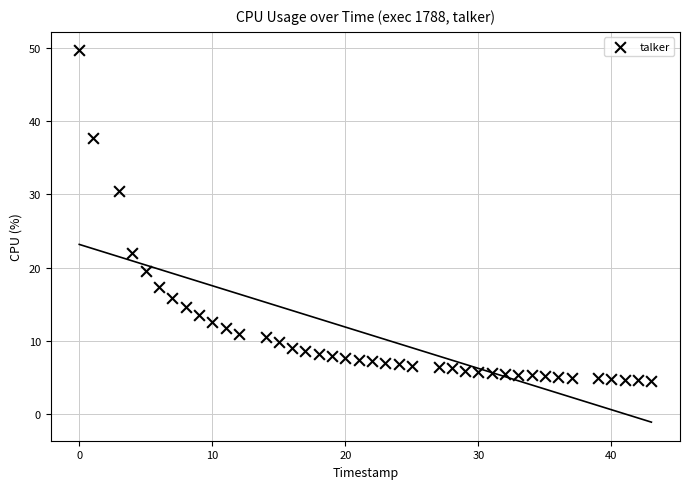

What is the range of Y values (max minus min)?

45.1